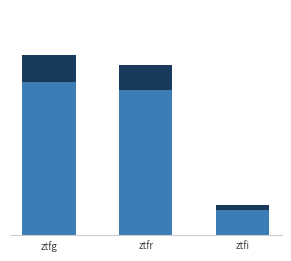

The value of ztfg at ztfg is 4.7. True or false?

False